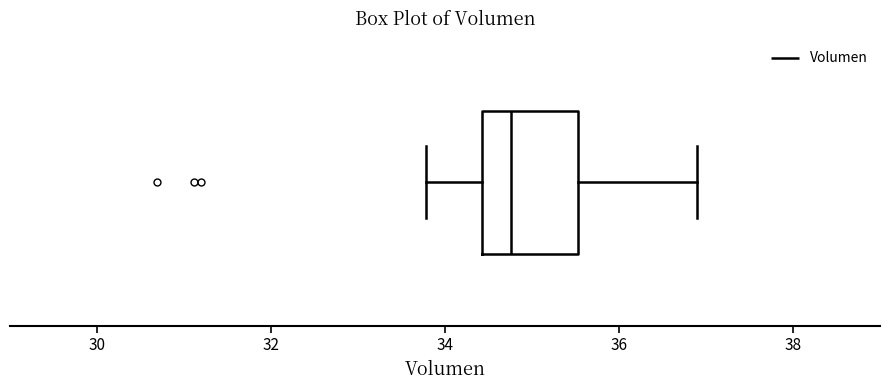

Transcribe this box plot: give where the median line is, the range the box spans, and where the two whiskers end, as read against the x-axis. The values are not printed on the chart, so give them approximately, as read against the axis.

median 34.8, box 34.4 to 35.6, whiskers 33.8 to 36.8